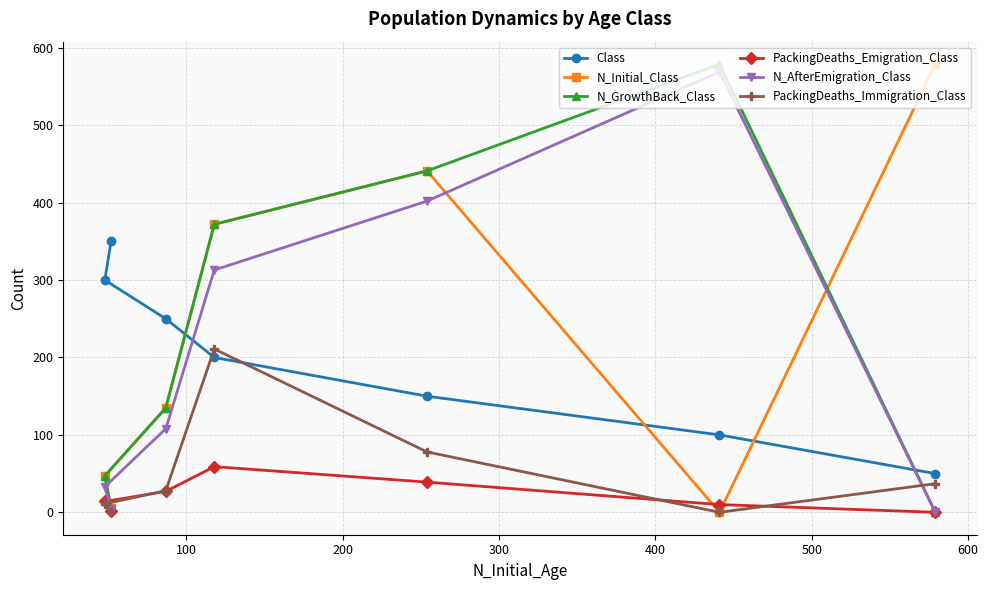

How many values in the N_AfterEmigration_Class series are below 108?

3